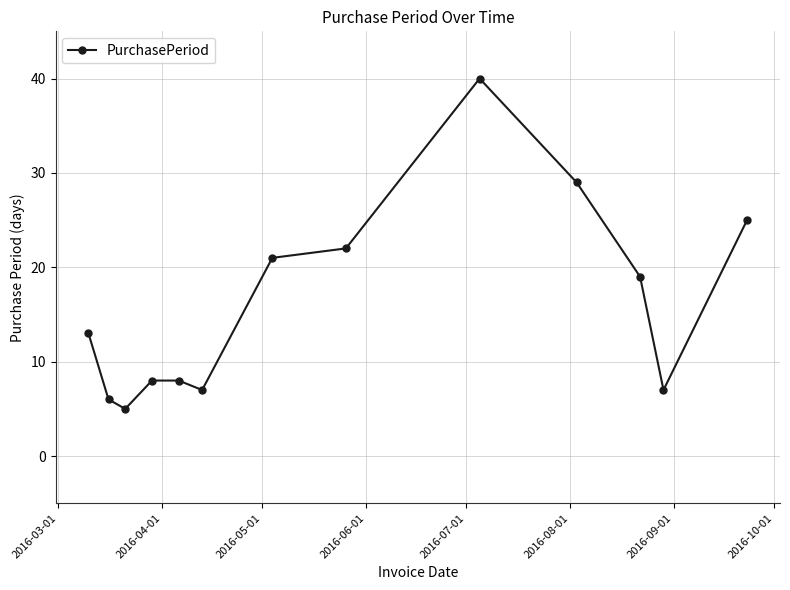

What is the value of the 3rd point from the left?

5